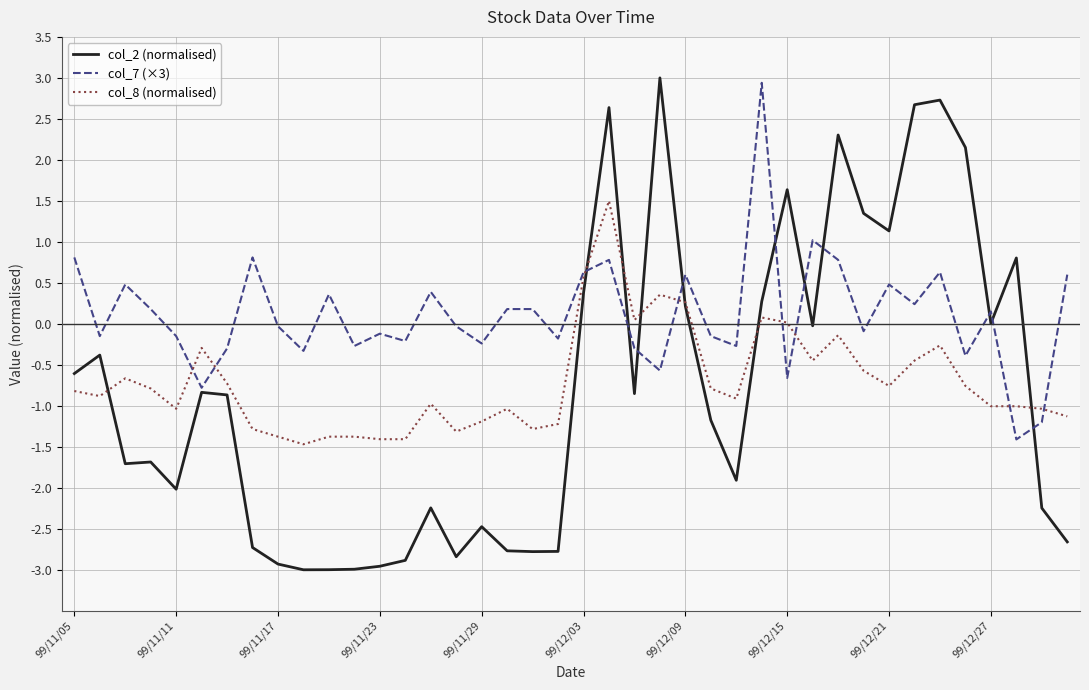

Which series has the widest spread of values?

col_2 (normalised)